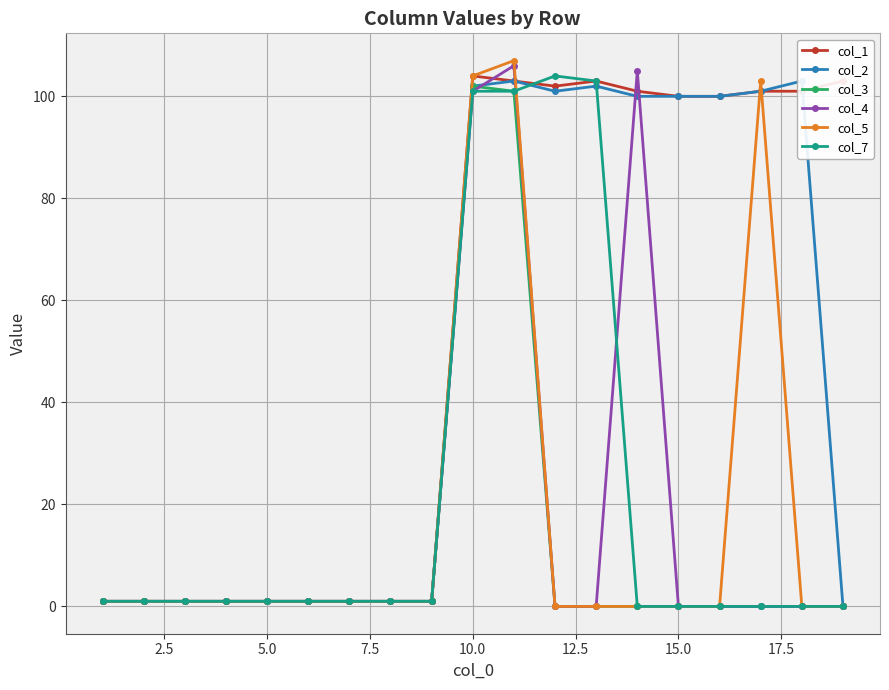

True or false: col_7 has more than 0 interior local peaks.

True